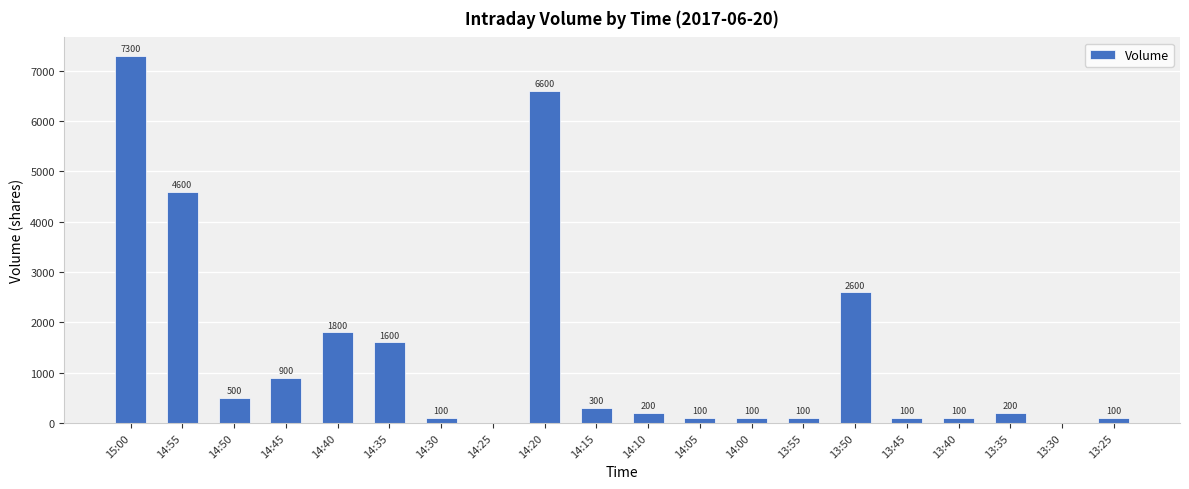

Reading right to left, list all the values displayed in this chart.

100	0	200	100	100	2600	100	100	100	200	300	6600	0	100	1600	1800	900	500	4600	7300